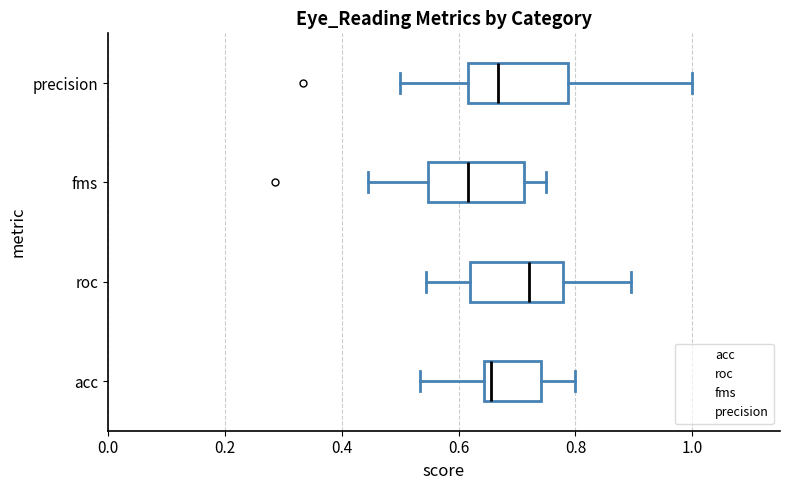

Where does the right whisker of the box for fms end on the x-axis? The values are not printed on the chart, so give them approximately, as read against the axis.

0.76